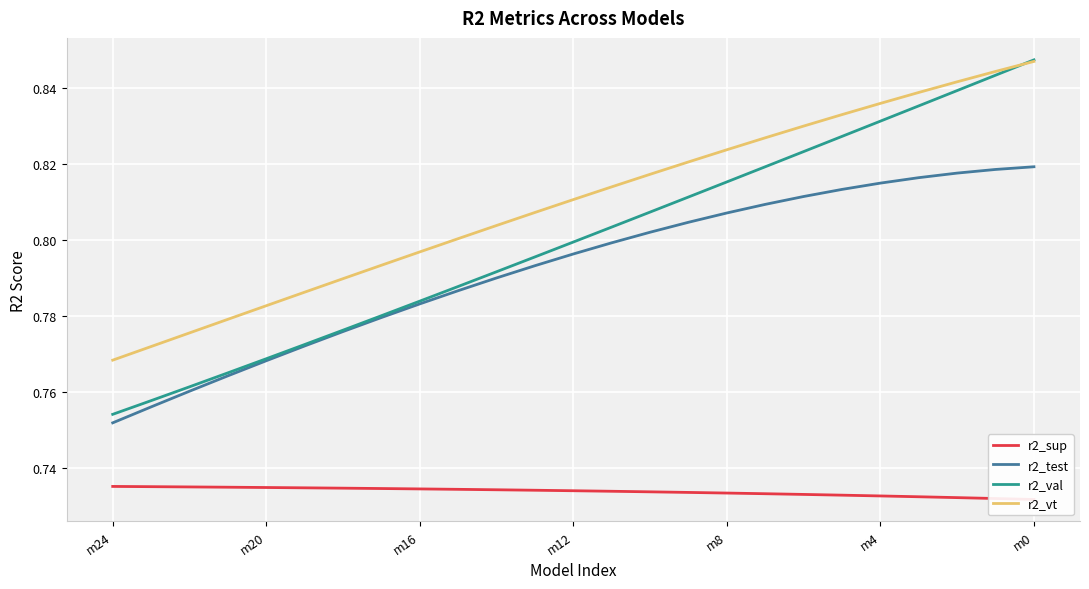

What is the maximum value for r2_sup?

0.7